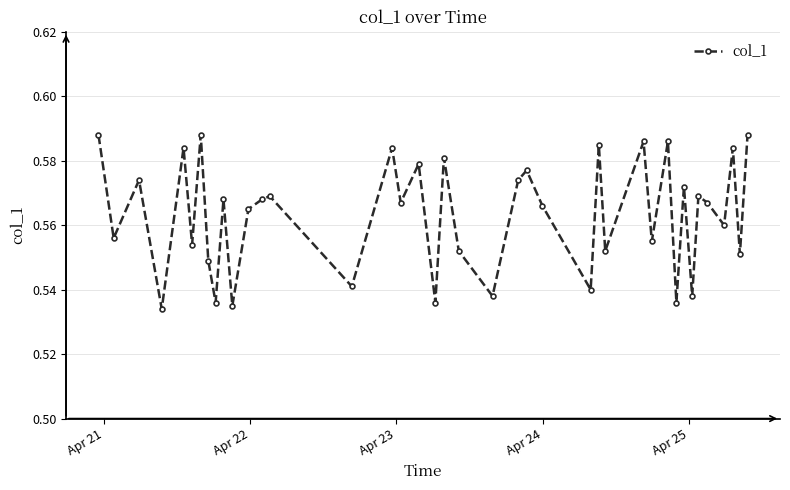

How many interior local valleys (lower than both neighbors) does the data have?

16